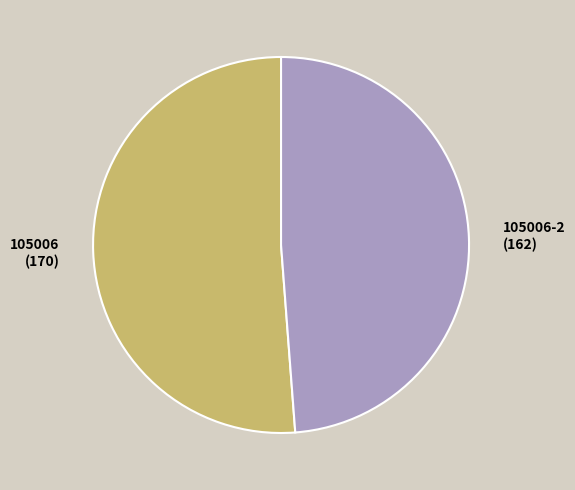

Is there a majority slice in this chart?

Yes